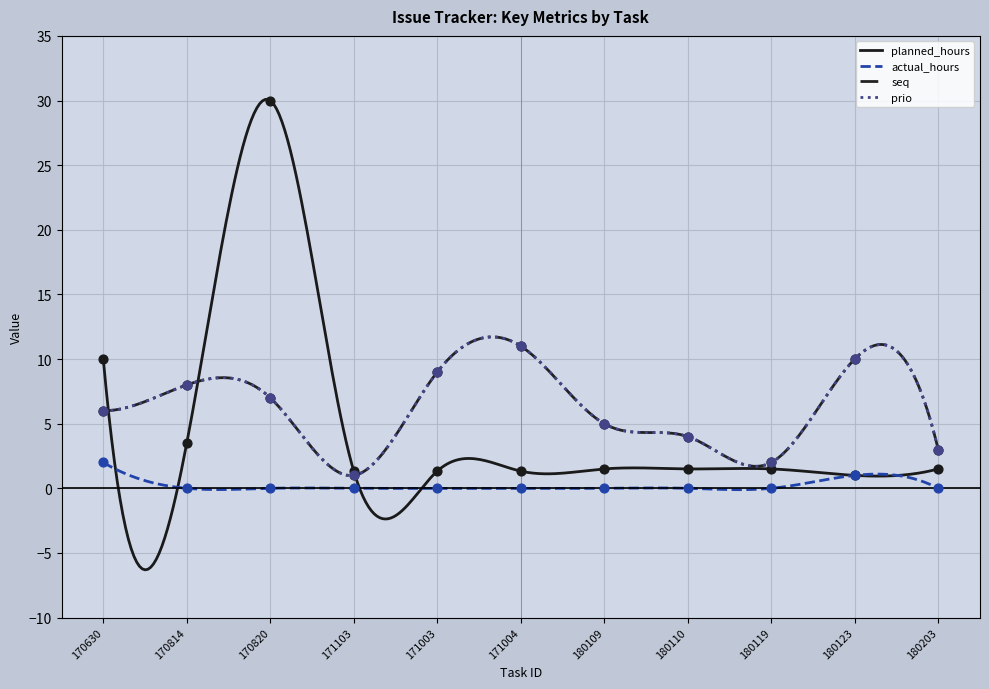

Which series contains the highest Y value?

planned_hours